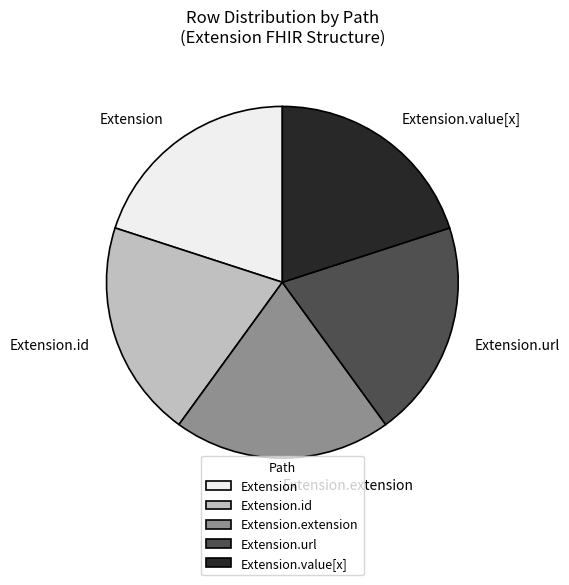

How many slices are in this pie chart?

5